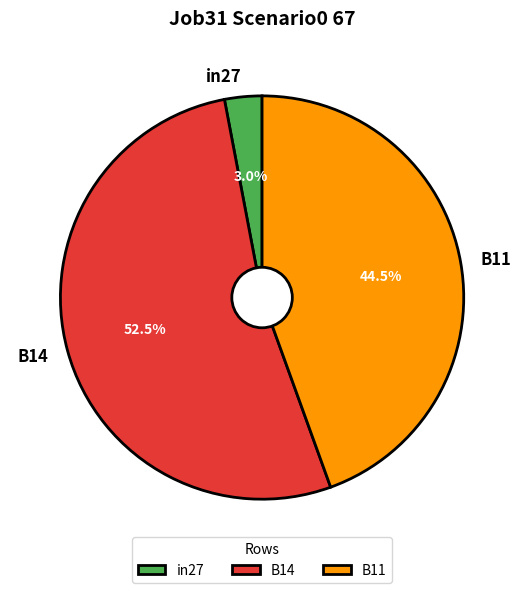

Rank the categories by value from highest to lowest.

B14, B11, in27